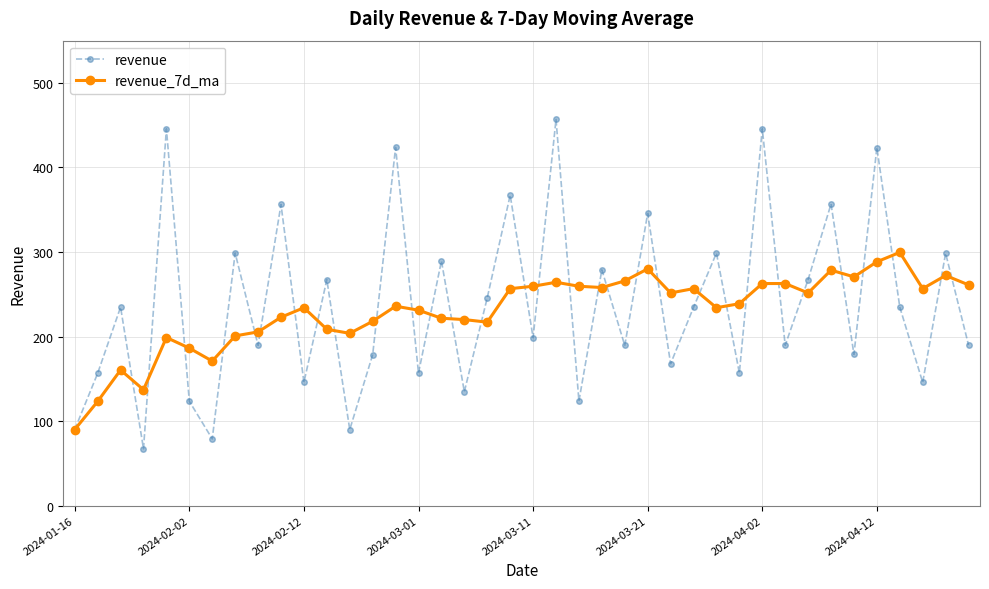

True or false: revenue and revenue_7d_ma cross at least once.

True